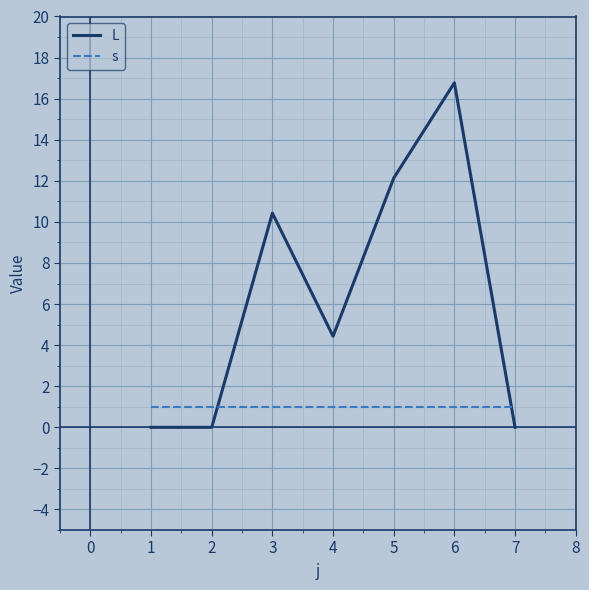

Is the value of s at 7 greater than the value of L at 6?

No